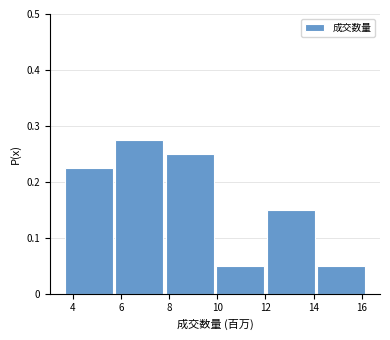

Reading left to right, transcribe this chart: for each bar, give the range it covers on the x-axis and its height. Neither the bar edges nor the heights are printed on the chart, so give them approximately, as read against the axes.

3.6 to 5.8: 0.23
5.8 to 7.8: 0.28
7.8 to 10.0: 0.25
10.0 to 12.0: 0.05
12.0 to 14.0: 0.15
14.0 to 16.2: 0.05